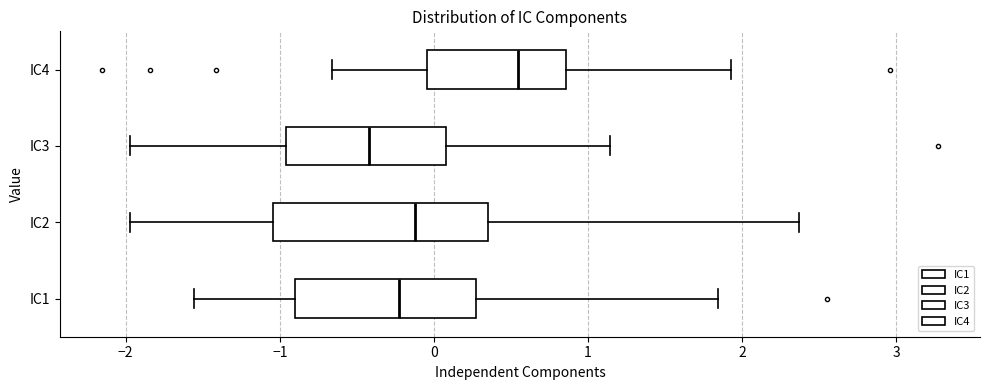

Where is the left edge of the box for IC2 on the x-axis? The values are not printed on the chart, so give them approximately, as read against the axis.

-1.0